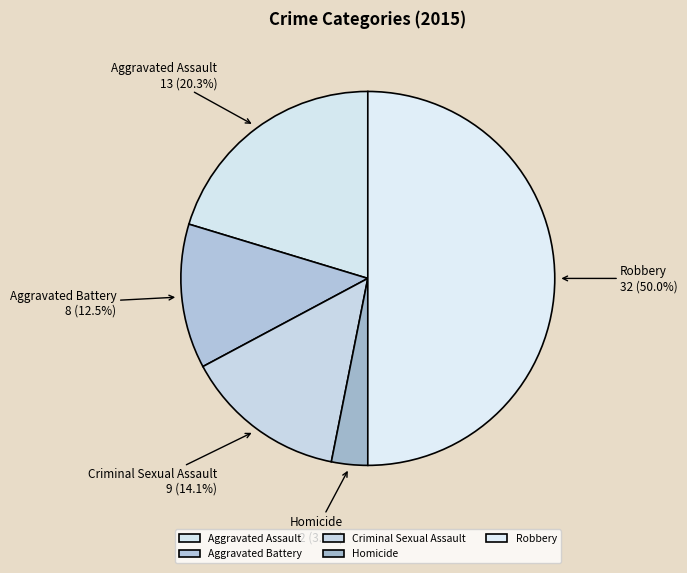

What is the smallest slice in the pie chart?

Homicide